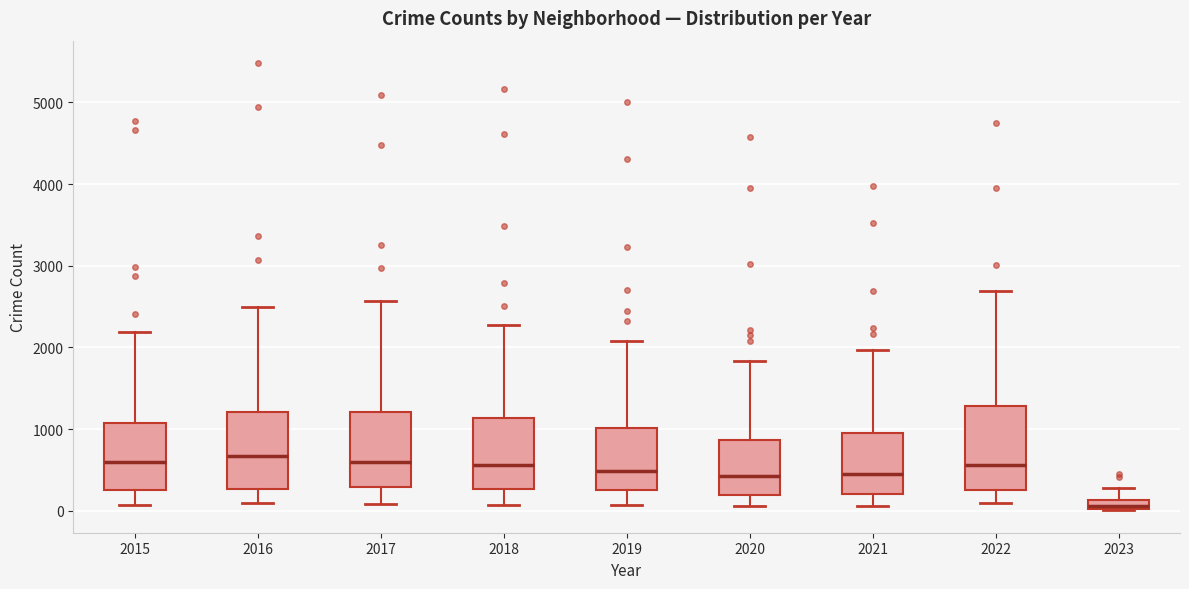

Where is the lower edge of the box at x = 2021 on the y-axis? The values are not printed on the chart, so give them approximately, as read against the axis.

200